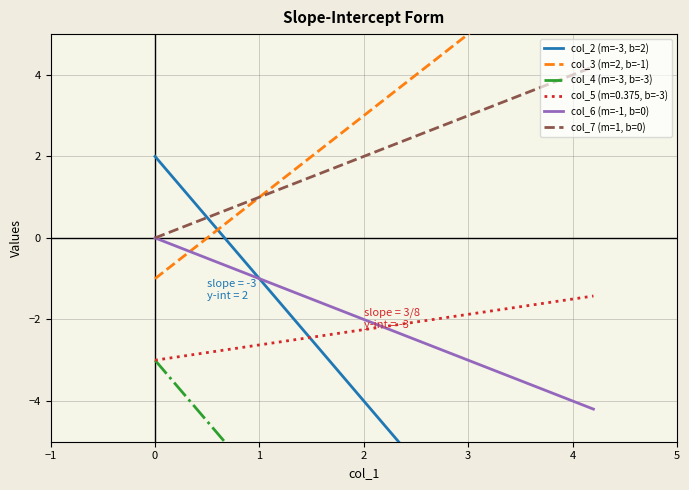

The value of col_7 (m=1, b=0) at 0 is -2.9. True or false?

False